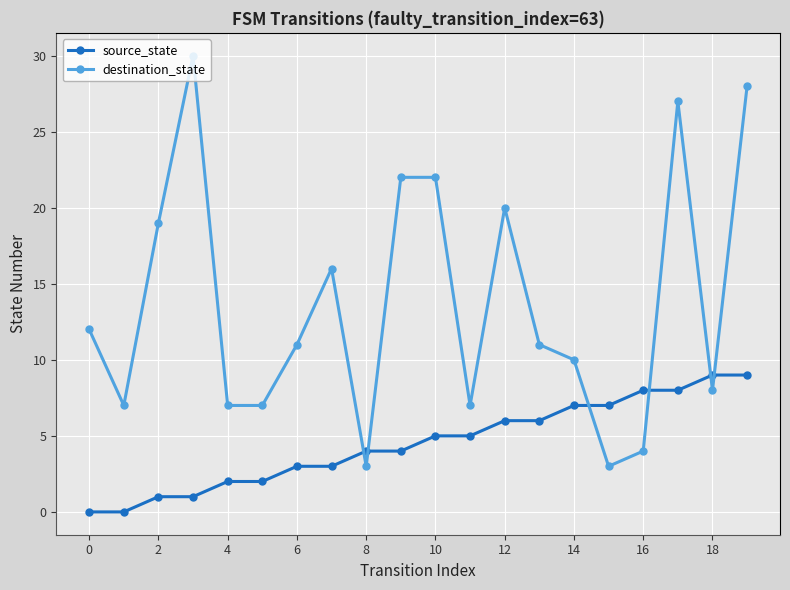

Which series ends up on top after the final intersection of source_state and destination_state?

destination_state